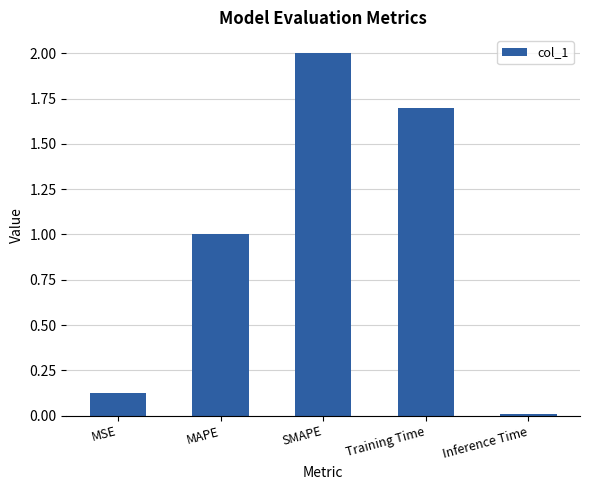

True or false: the data shows 1.4 at SMAPE.

False